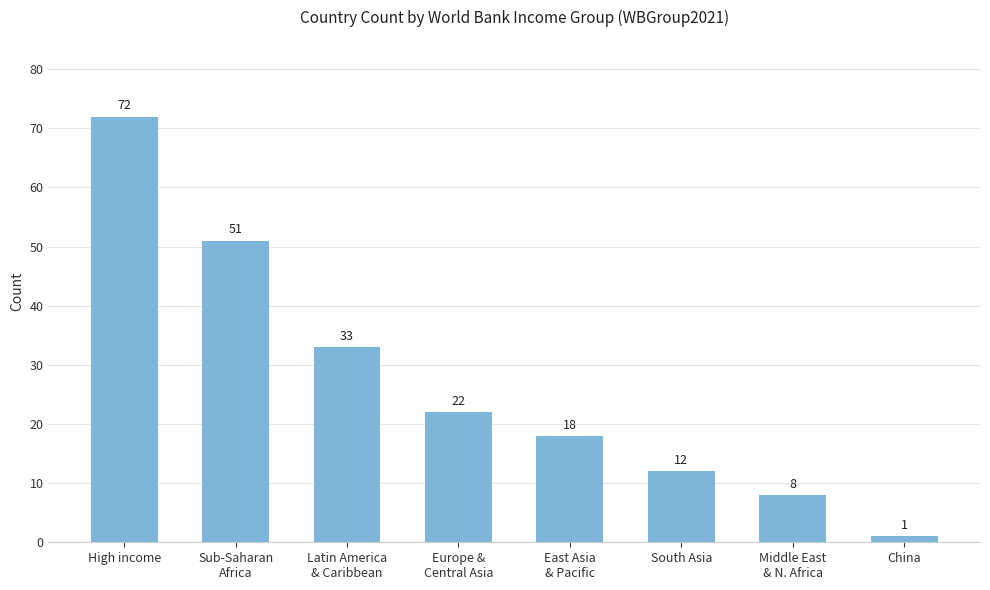

Rank the categories by value from lowest to highest.

China, Middle East
& N. Africa, South Asia, East Asia
& Pacific, Europe &
Central Asia, Latin America
& Caribbean, Sub-Saharan
Africa, High income